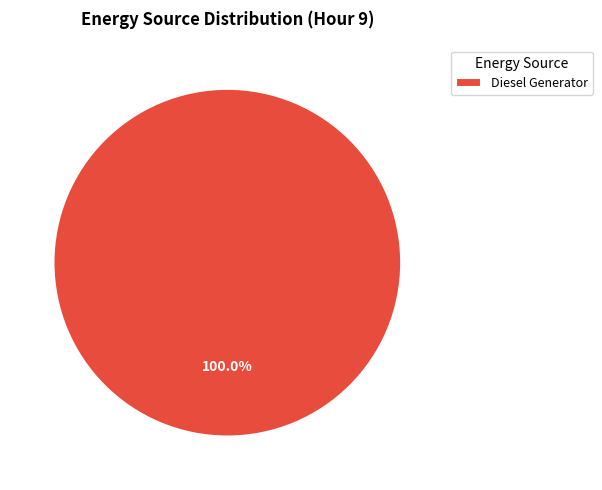

How many segments does this pie chart have?

1